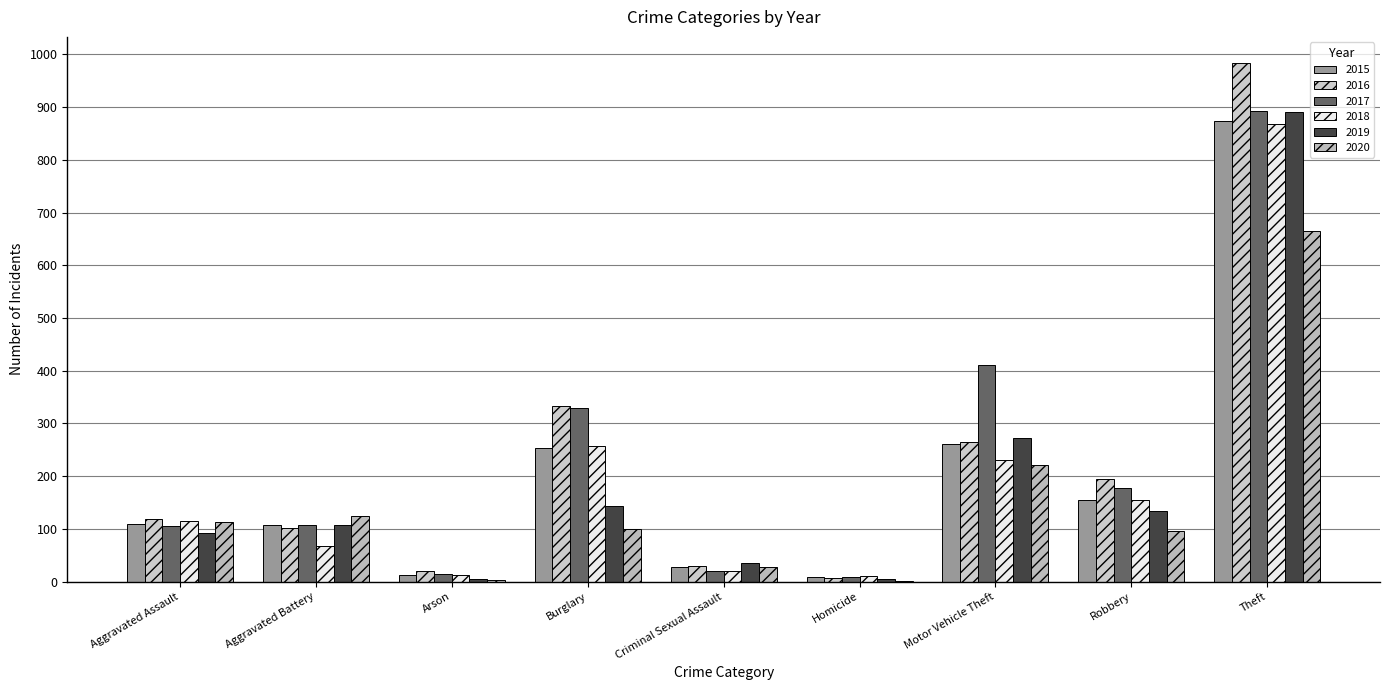

How many groups of bars are there?

9